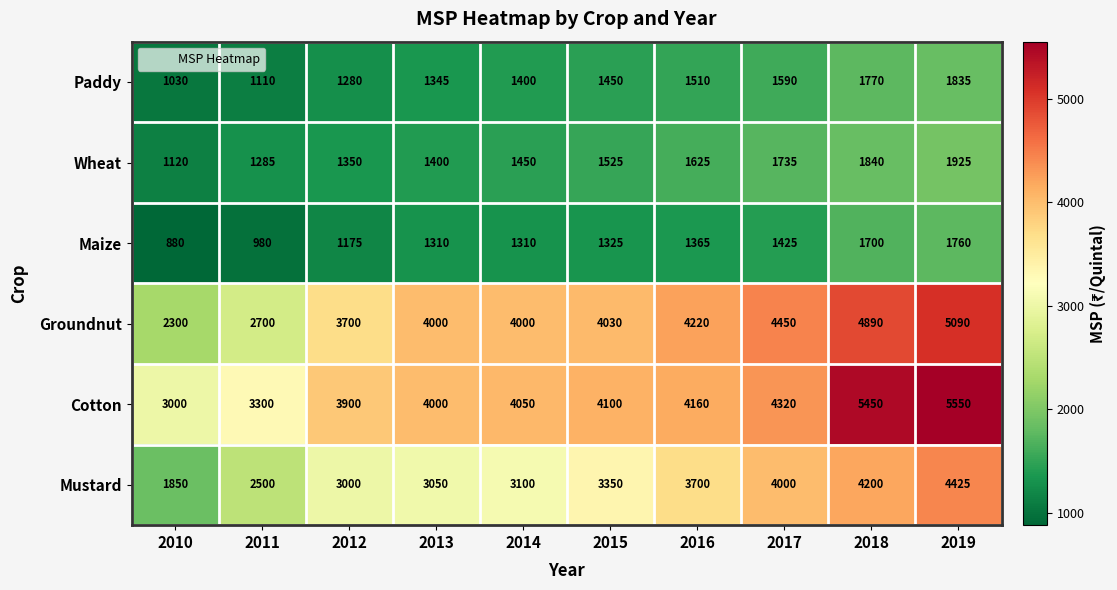

How many data points does each series have?

10